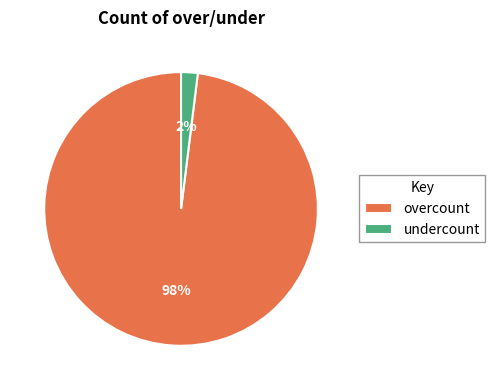

To the nearest percent, what is the difference between the largest and smallest slice percentages?

96%